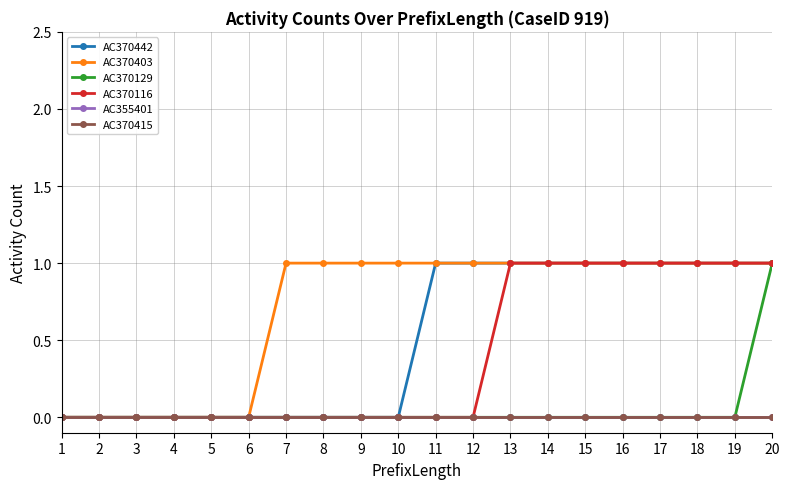

At which label is AC370116 closest to 0?

1